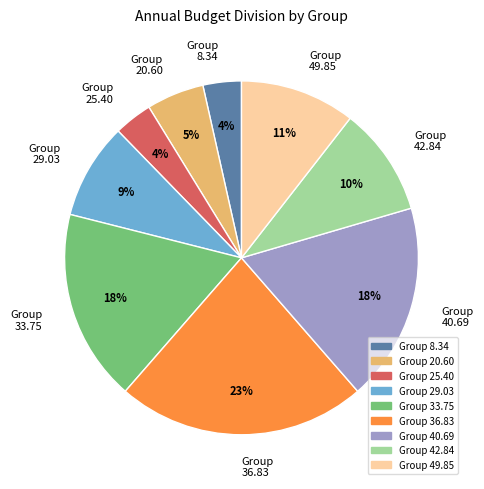

True or false: Group 40.69 accounts for 18% of the total.

True